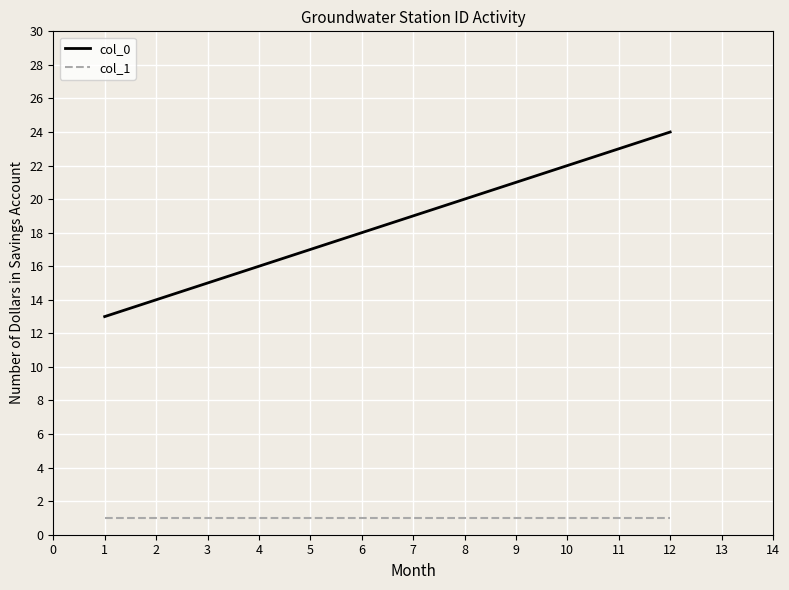

True or false: col_0 and col_1 intersect in this chart.

False